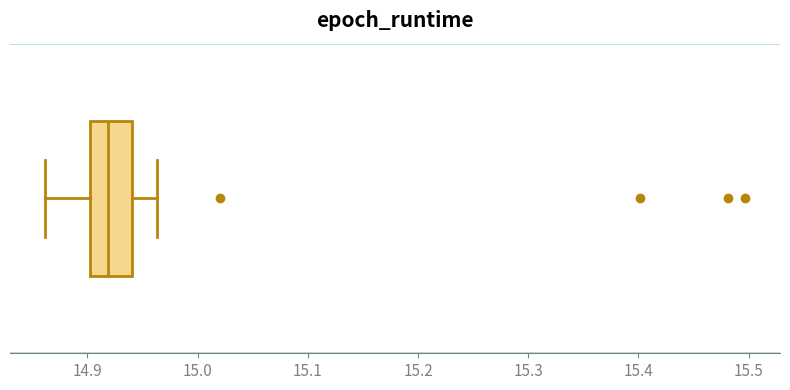

Read this box plot against the x-axis: the position of the median line, the range covered by the box, and the ends of both whiskers. The values are not printed on the chart, so give them approximately, as read against the axis.

median 14.92, box 14.90 to 14.94, whiskers 14.86 to 14.96